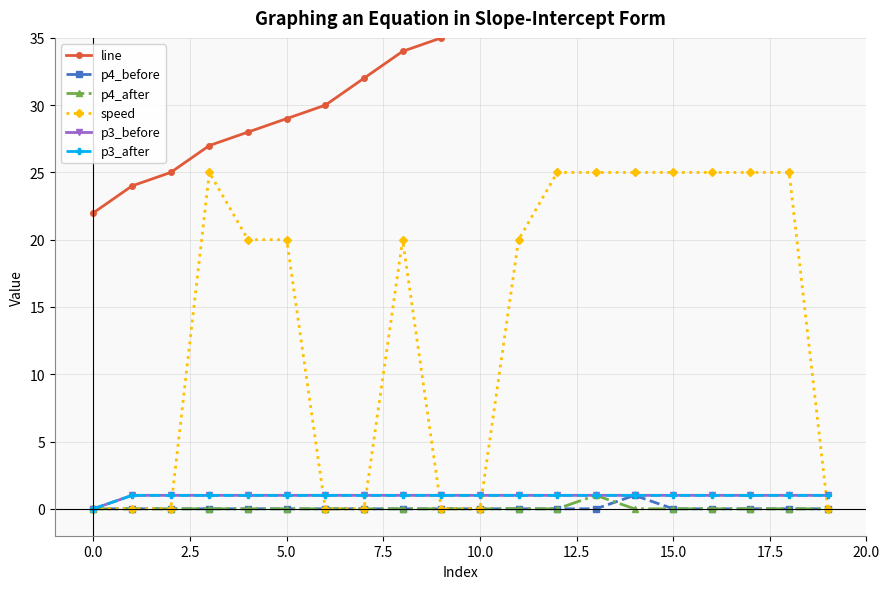

Which series has the largest range (max minus min)?

line